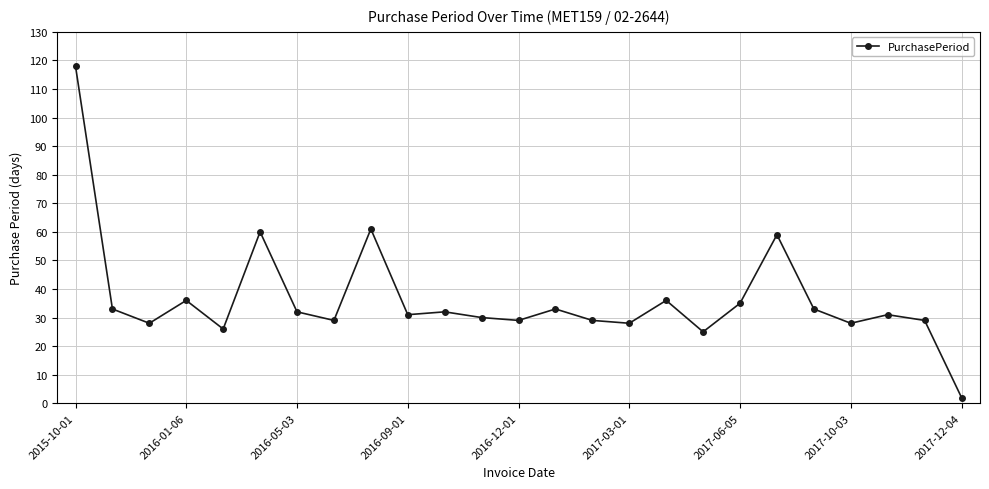

What is the average value?

37